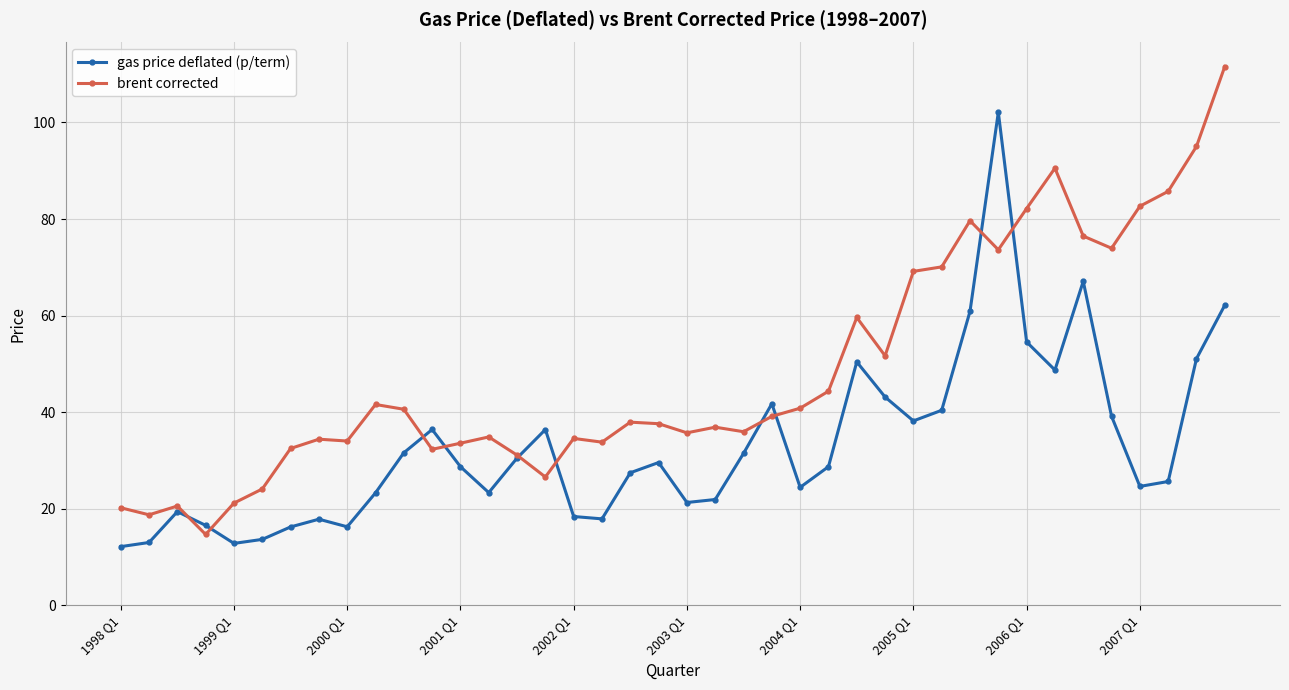

How many interior local peaks does the gas price deflated (p/term) series have?

9